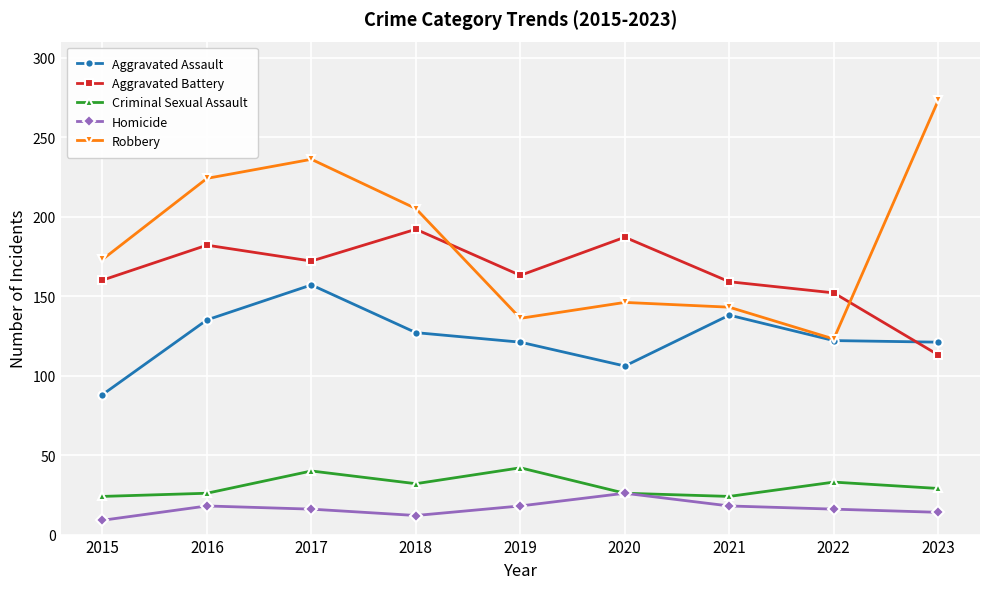

True or false: Homicide and Aggravated Assault intersect in this chart.

False